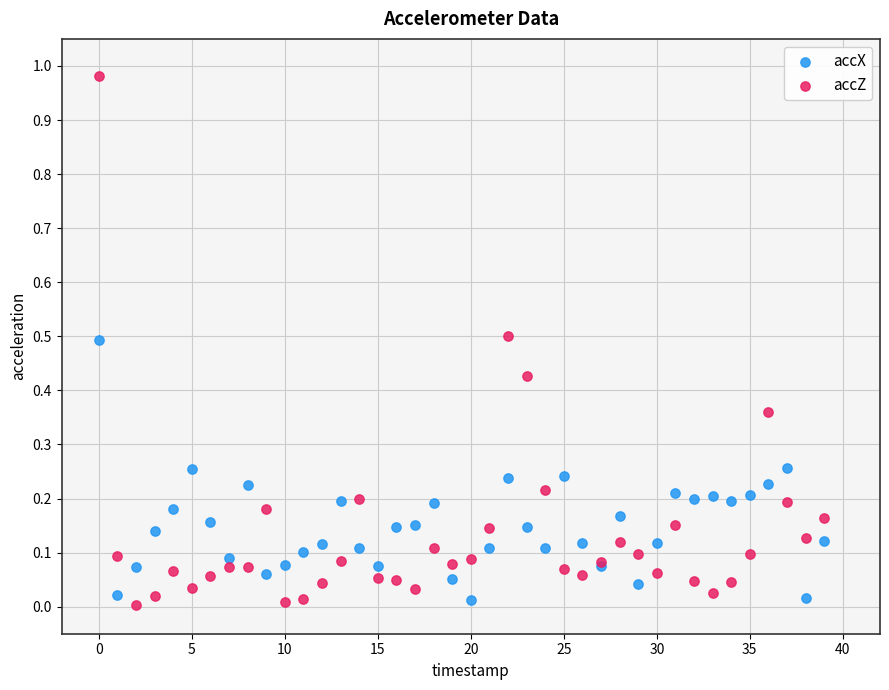

Which series contains the highest Y value?

accZ